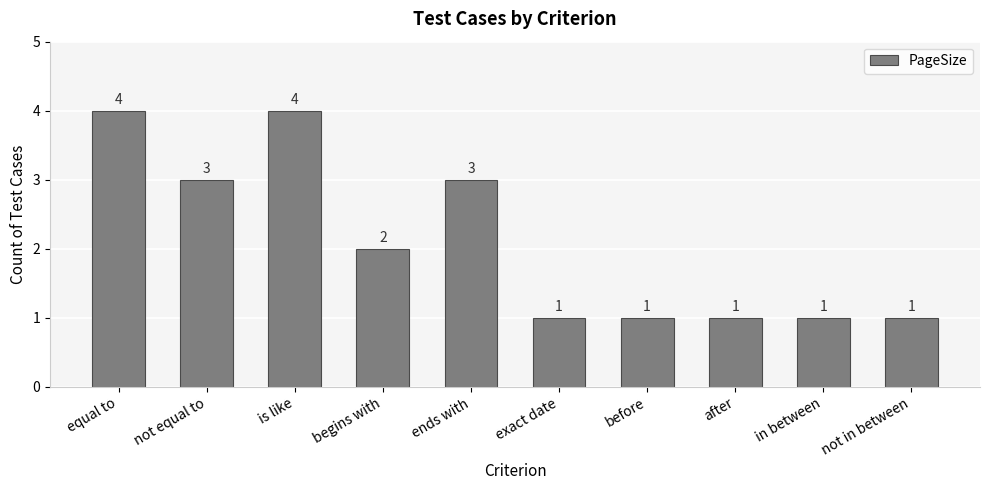

Reading left to right, what are all the values shown in this chart?

4	3	4	2	3	1	1	1	1	1